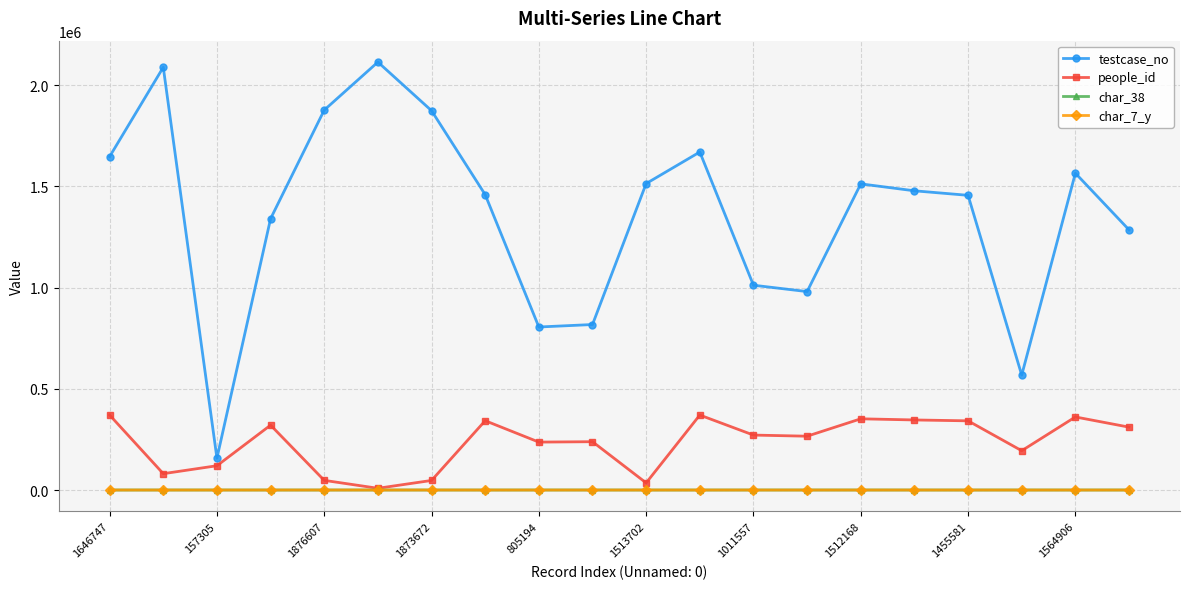

True or false: char_7_y has more than 1 interior local peaks.

True